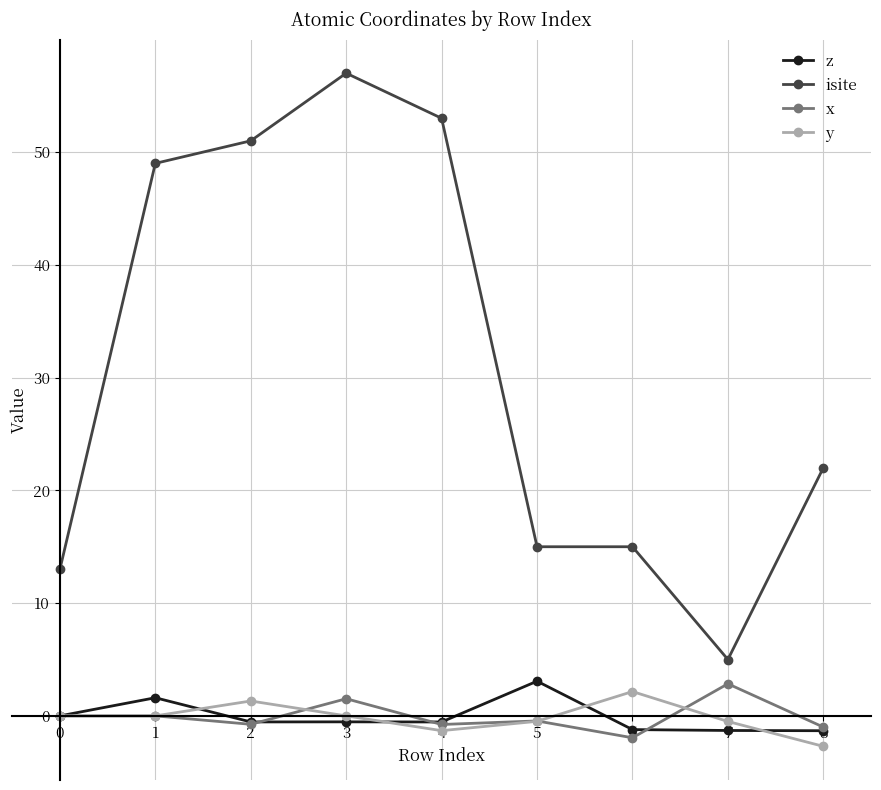

True or false: z and isite cross at least once.

False